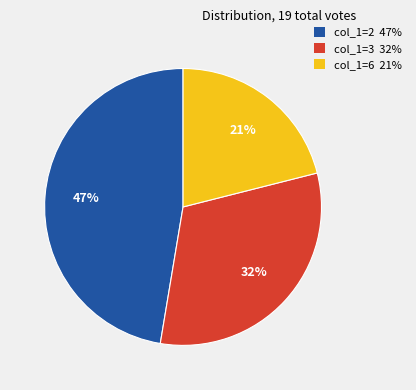

Count the number of slices in the pie.

3